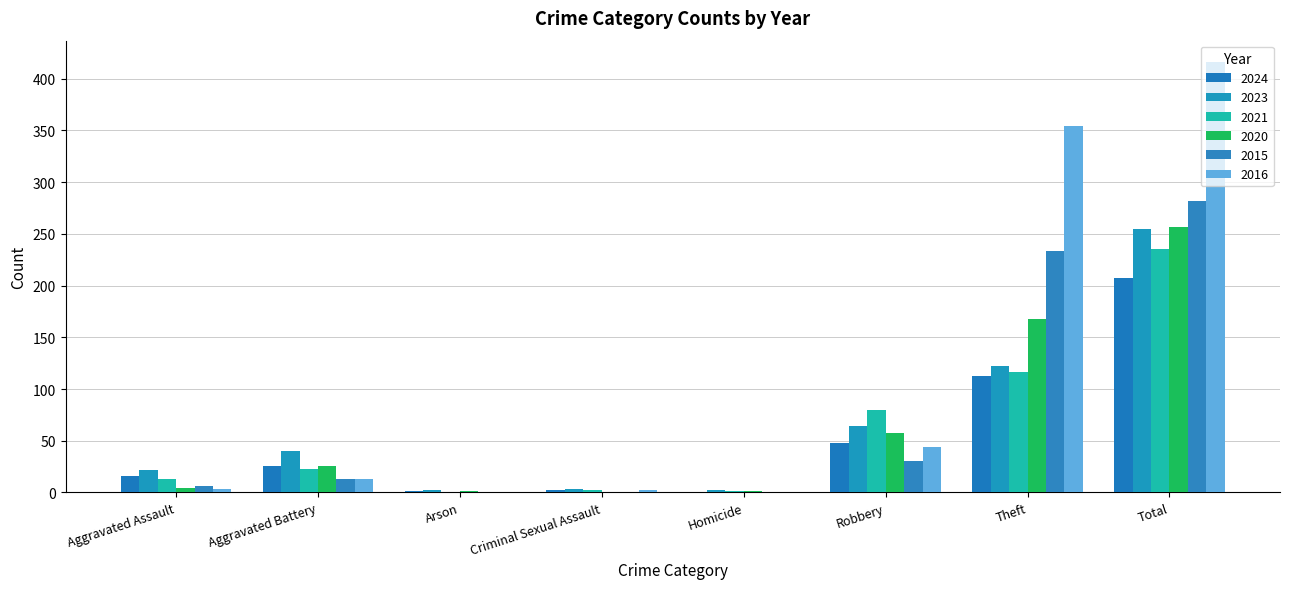

What is the difference between the second highest and minimum values in the 2024 series?

113